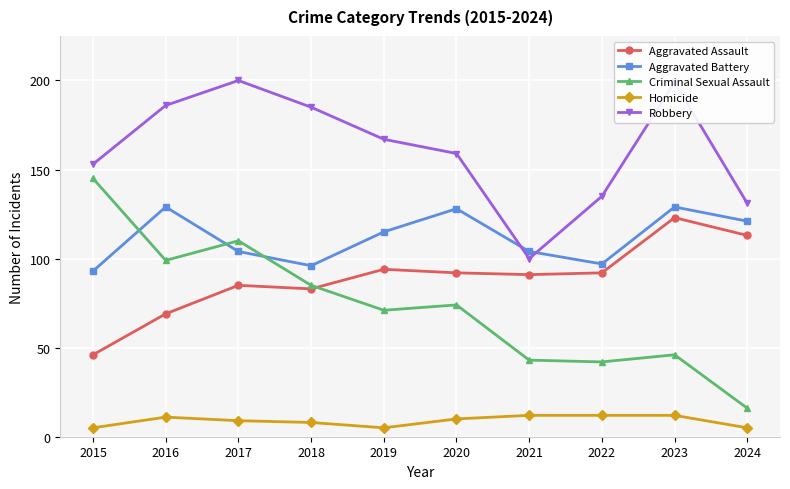

At how many categories does at least one series exceed 195?

2